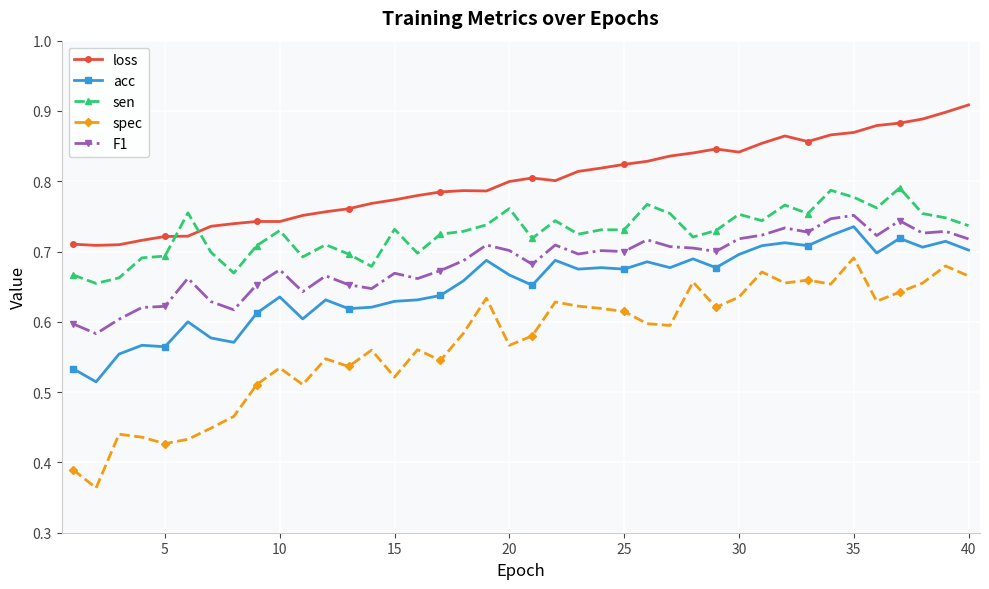

At how many categories does at least one series exceed 0?

40